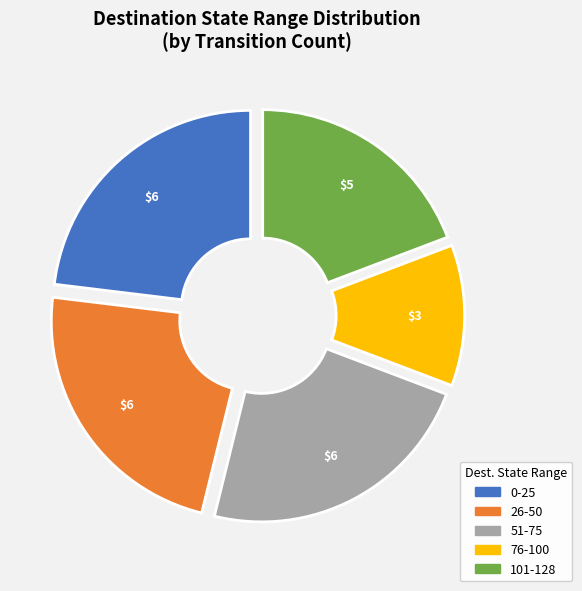

Is there a majority slice in this chart?

No